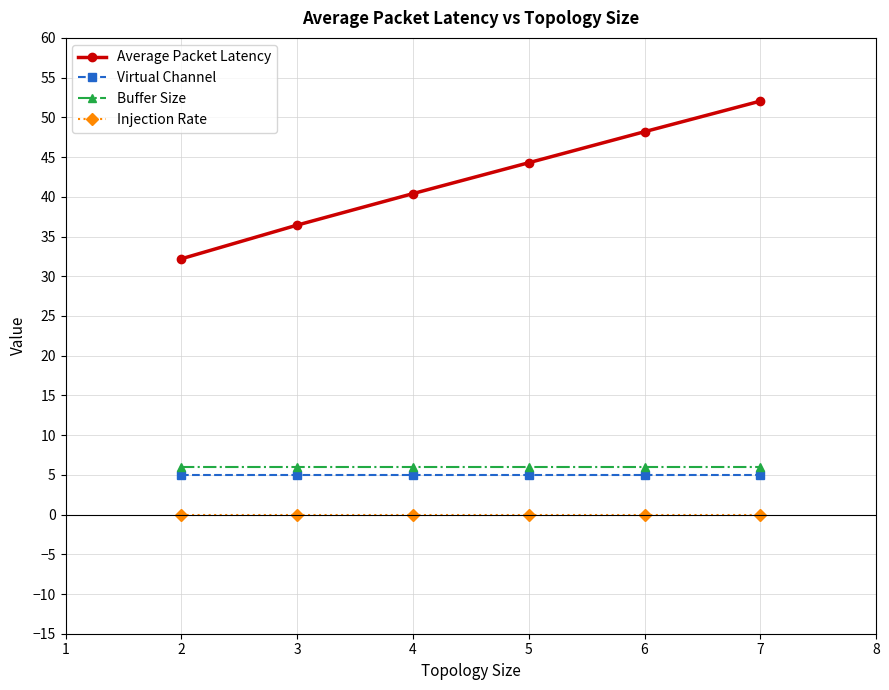

The value of Average Packet Latency at 3 is 64.9. True or false?

False